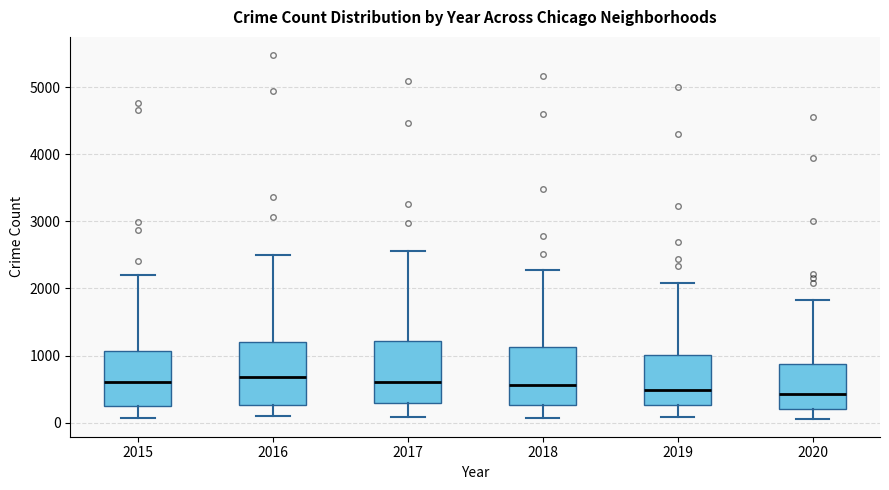

Reading left to right, read every box against the y-axis: the position of its median line, the range the box covers, and the ends of its whiskers. The values are not printed on the chart, so give them approximately, as read against the axis.

2015: median 600, box 300 to 1100, whiskers 100 to 2200
2016: median 700, box 300 to 1200, whiskers 100 to 2500
2017: median 600, box 300 to 1200, whiskers 100 to 2600
2018: median 600, box 300 to 1100, whiskers 100 to 2300
2019: median 500, box 300 to 1000, whiskers 100 to 2100
2020: median 400, box 200 to 900, whiskers 100 to 1800